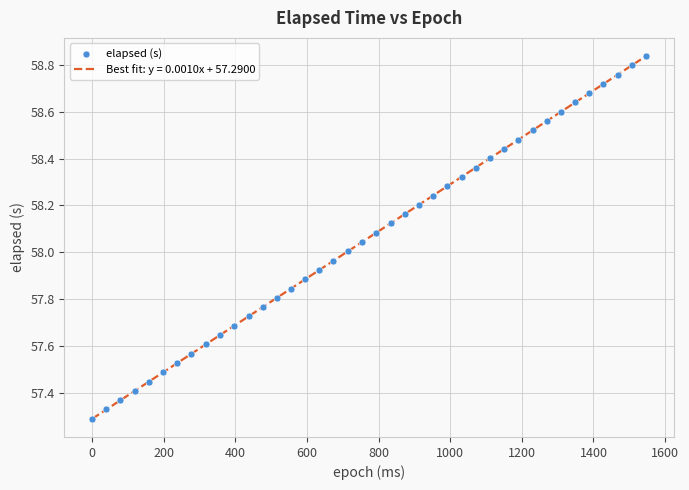

What is the difference between the maximum and minimum values?

1.5